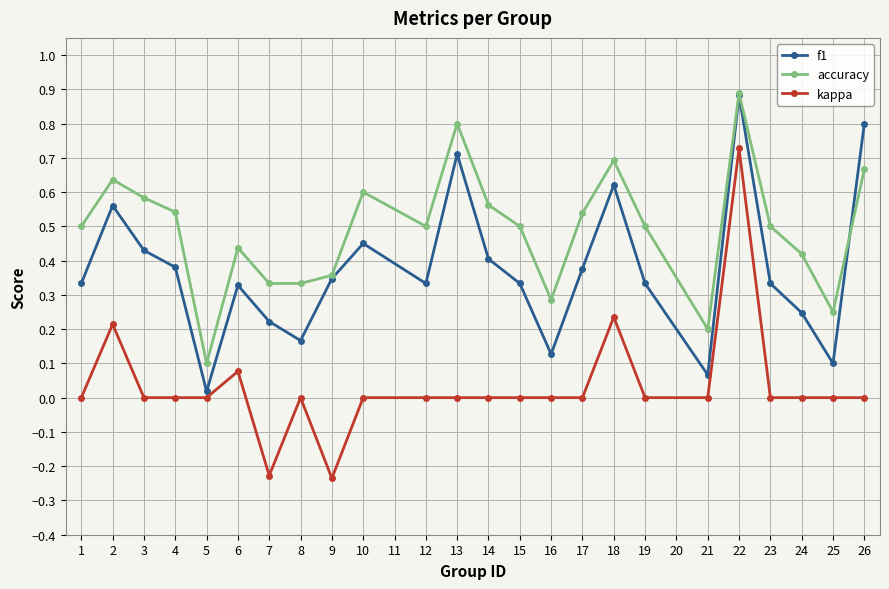

Which series ends up on top after the final intersection of accuracy and f1?

f1